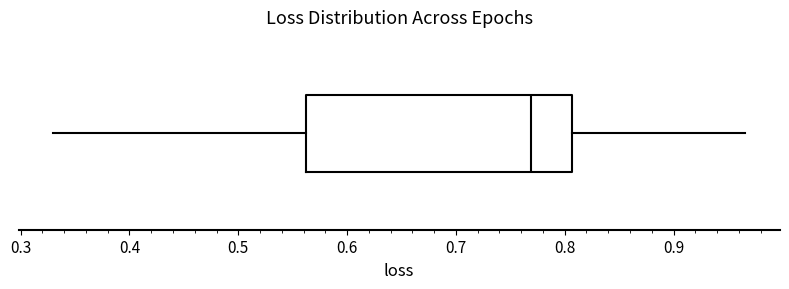

Transcribe this box plot: give where the median line is, the range the box spans, and where the two whiskers end, as read against the x-axis. The values are not printed on the chart, so give them approximately, as read against the axis.

median 0.77, box 0.56 to 0.81, whiskers 0.33 to 0.97